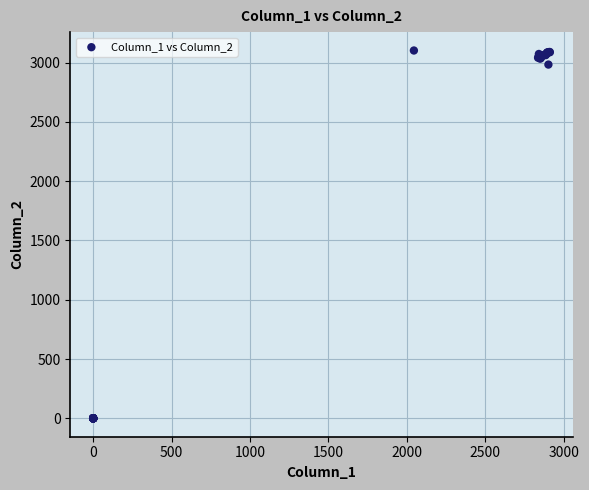

What Y value in the scatter plot is closest to 1551?

2983.3